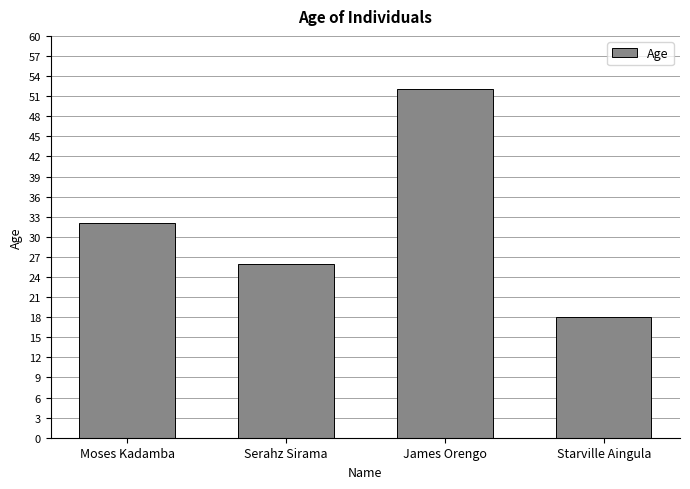

List the labels in order of value, largest first.

James Orengo, Moses Kadamba, Serahz Sirama, Starville Aingula